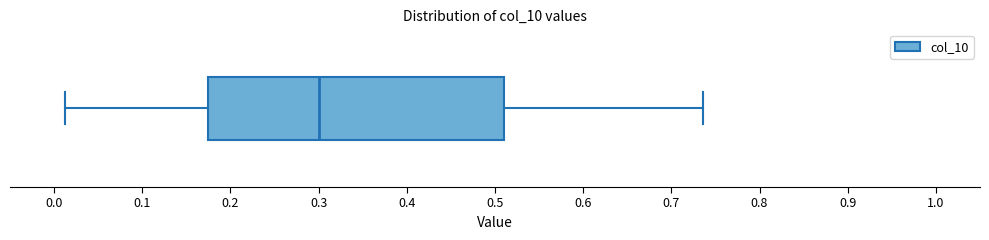

Read this box plot against the x-axis: the position of the median line, the range covered by the box, and the ends of both whiskers. The values are not printed on the chart, so give them approximately, as read against the axis.

median 0.30, box 0.18 to 0.51, whiskers 0.01 to 0.74